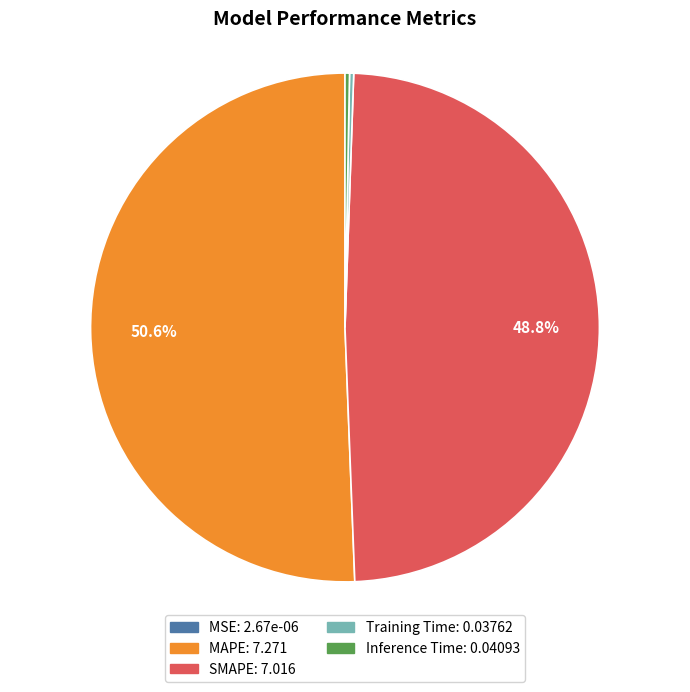

The MAPE slice represents 65% of the pie. True or false?

False